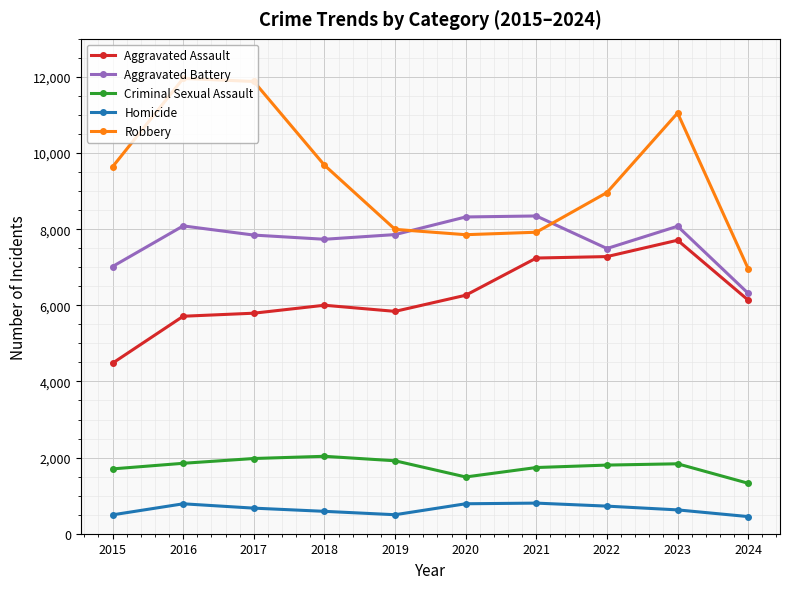

Which series has the largest total across all categories?

Robbery